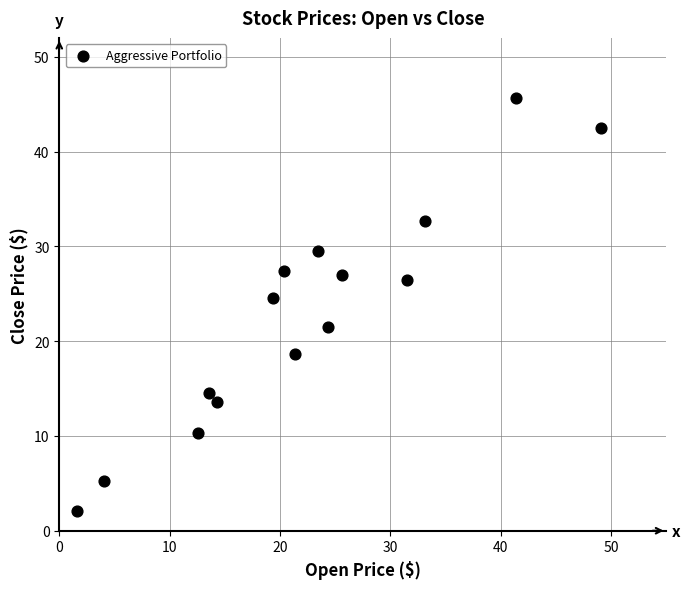

What is the range of X values (max minus min)?

47.5